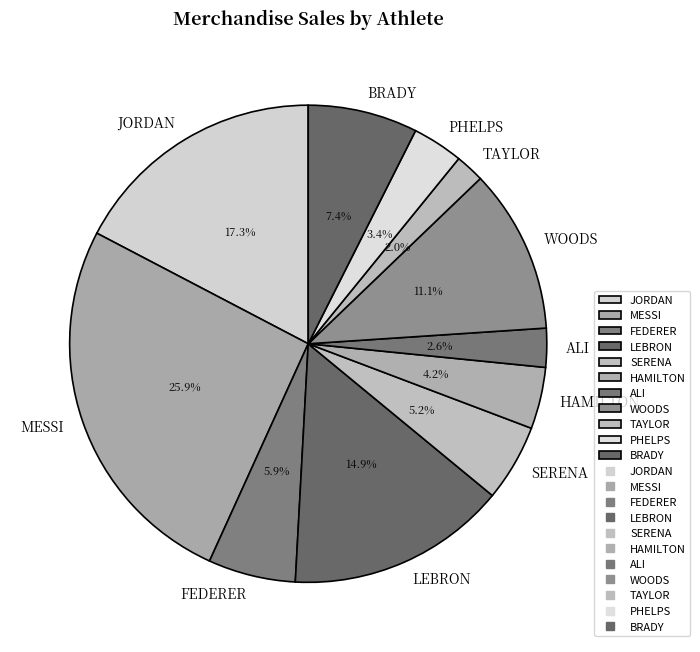

Is there a majority slice in this chart?

No